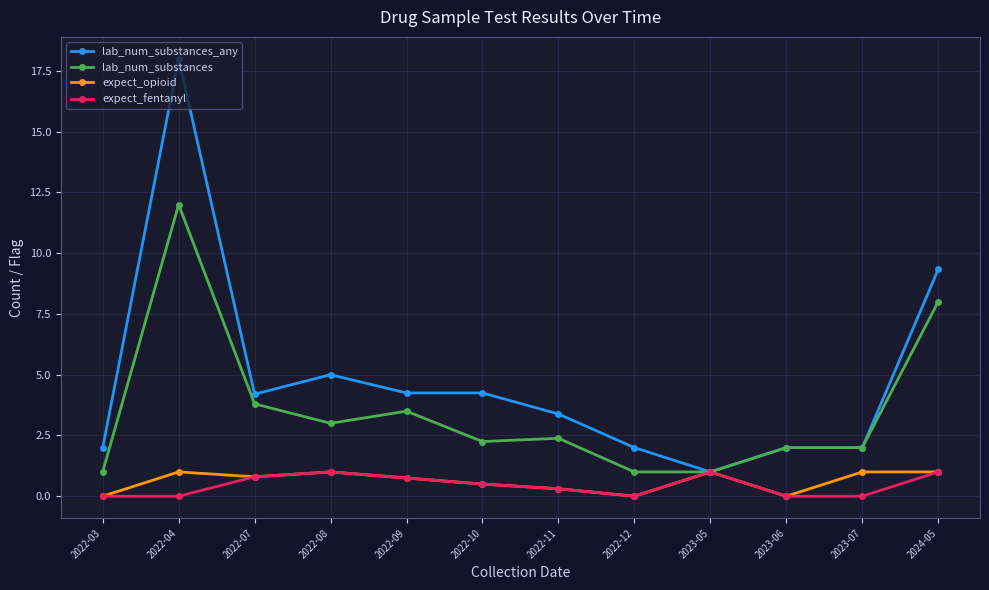

The value of expect_opioid at 2024-05 is 1.7. True or false?

False